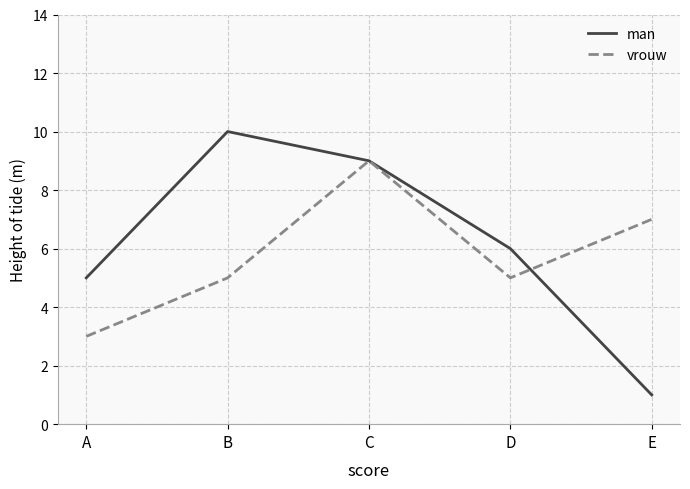

Does the chart have visible grid lines?

Yes